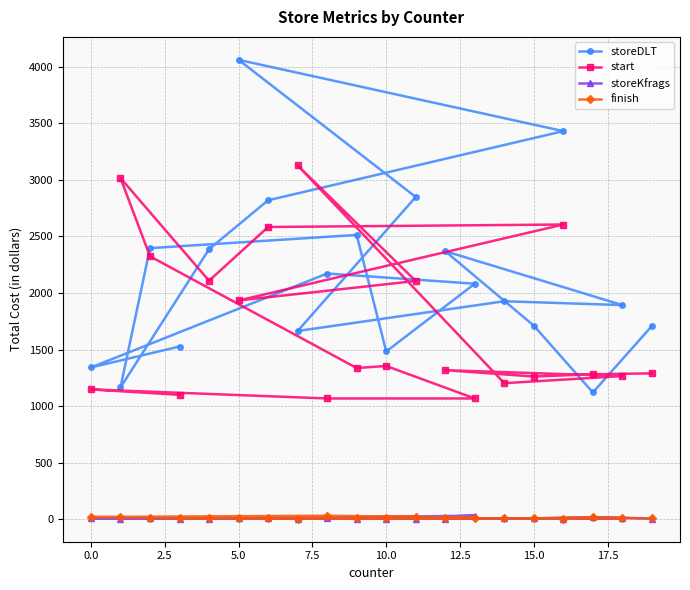

At how many categories does at least one series exceed 629?

20